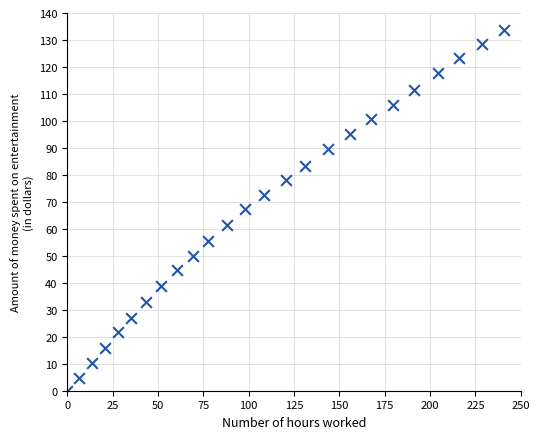

What is the range of Y values (max minus min)?

133.6